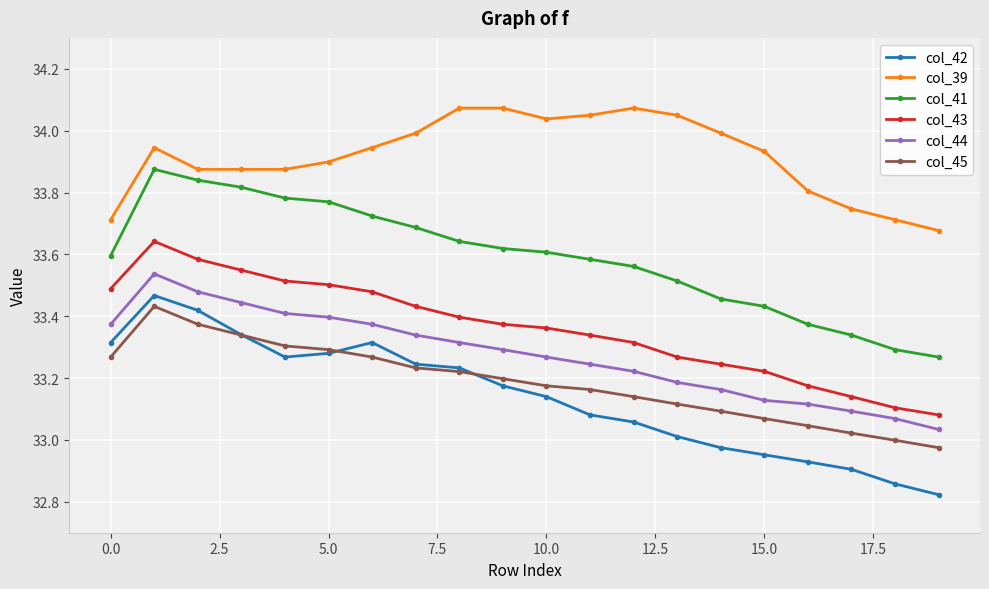

True or false: col_44 and col_45 cross at least once.

False